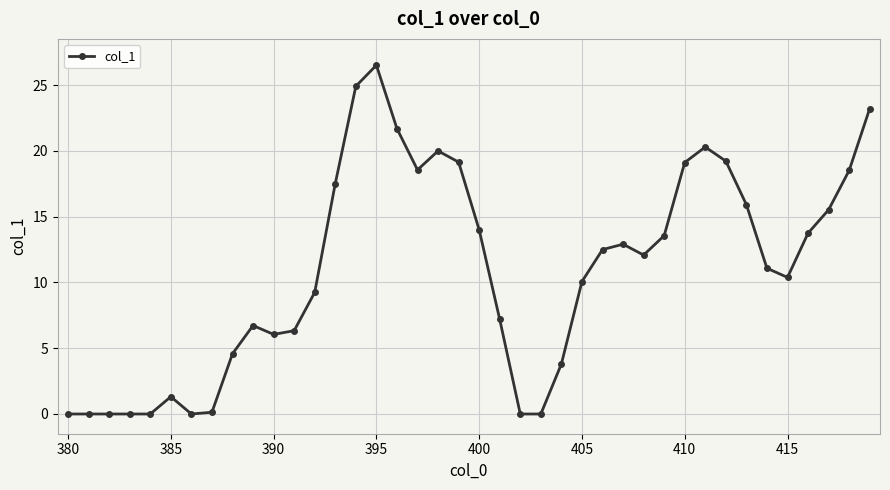

What is the average value?

10.9